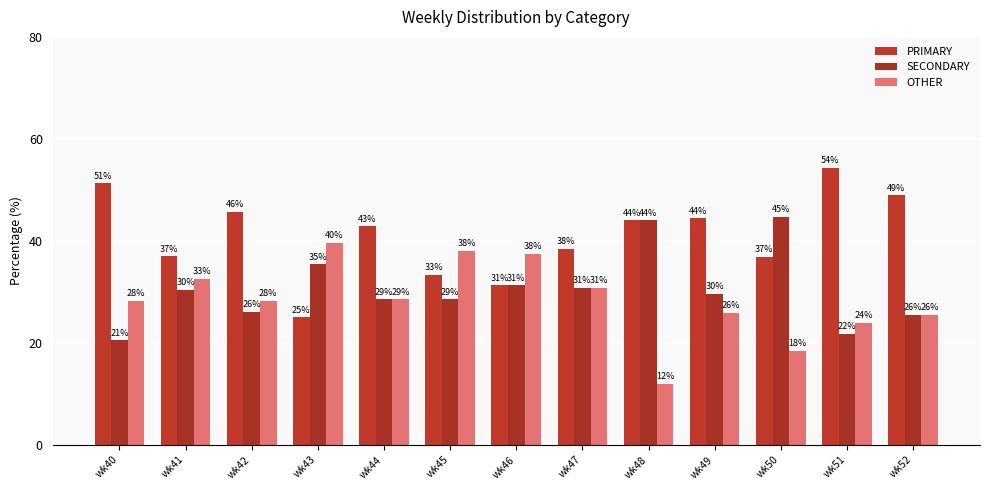

Reading left to right, what are all the values shown in this chart?

PRIMARY: wk40=51.3	wk41=37.0	wk42=45.7	wk43=25.0	wk44=42.9	wk45=33.3	wk46=31.2	wk47=38.5	wk48=44.0	wk49=44.4	wk50=36.8	wk51=54.3	wk52=48.9
SECONDARY: wk40=20.5	wk41=30.4	wk42=26.1	wk43=35.4	wk44=28.6	wk45=28.6	wk46=31.2	wk47=30.8	wk48=44.0	wk49=29.6	wk50=44.7	wk51=21.7	wk52=25.5
OTHER: wk40=28.2	wk41=32.6	wk42=28.3	wk43=39.6	wk44=28.6	wk45=38.1	wk46=37.5	wk47=30.8	wk48=12.0	wk49=25.9	wk50=18.4	wk51=23.9	wk52=25.5